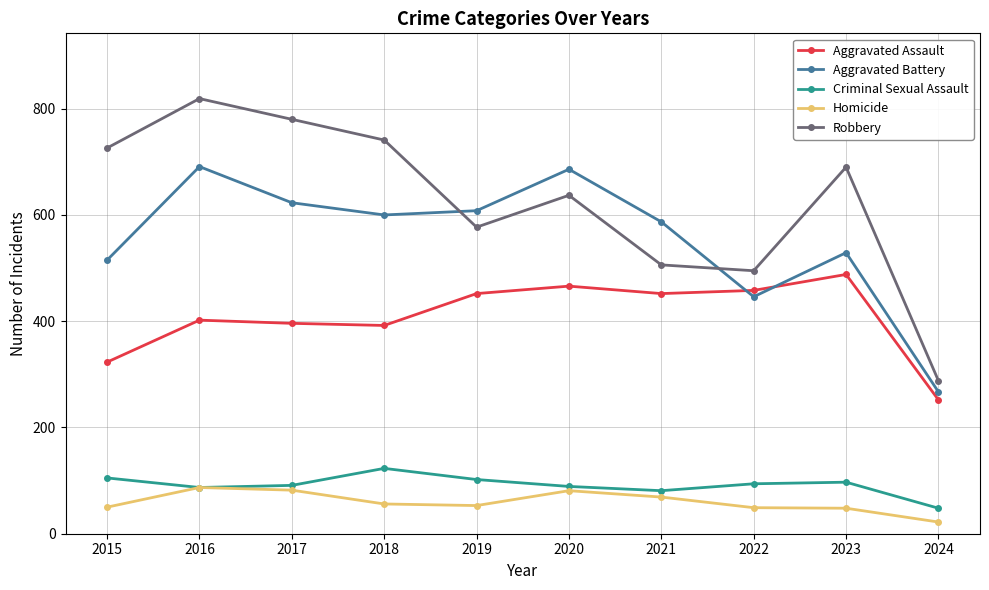

At 2019, list the series in order from smallest to largest.

Homicide, Criminal Sexual Assault, Aggravated Assault, Robbery, Aggravated Battery